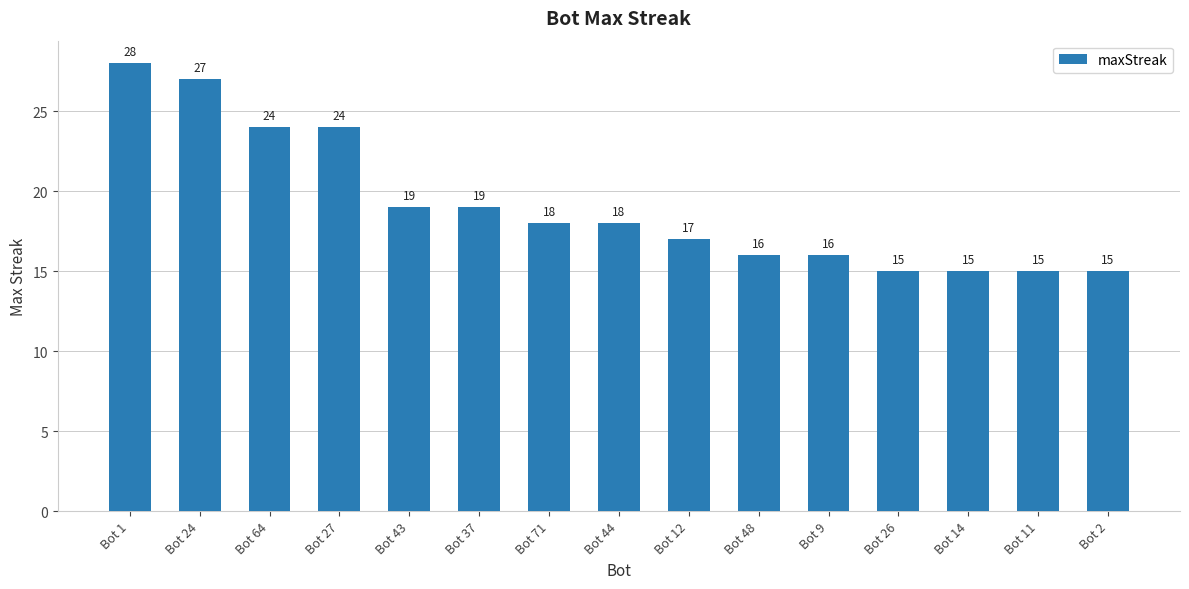

What position from the left is Bot 43?

5